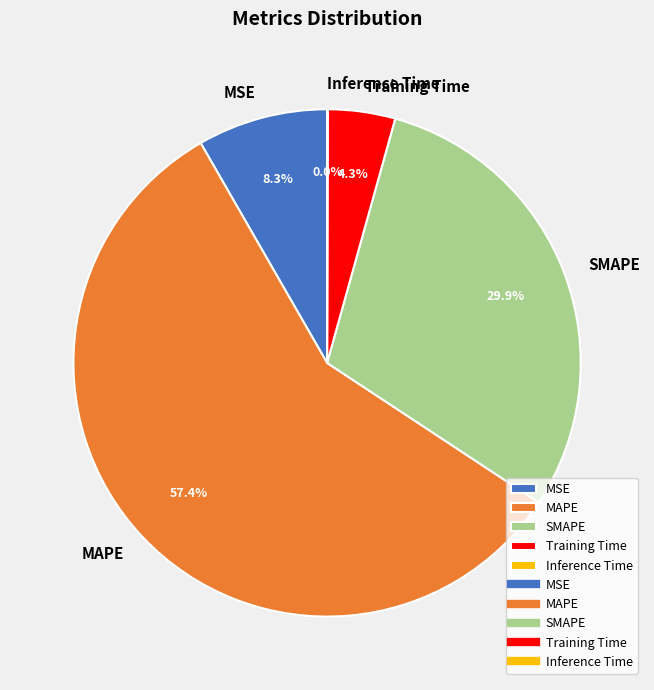

Combined, do Training Time and MSE account for over 50%?

No